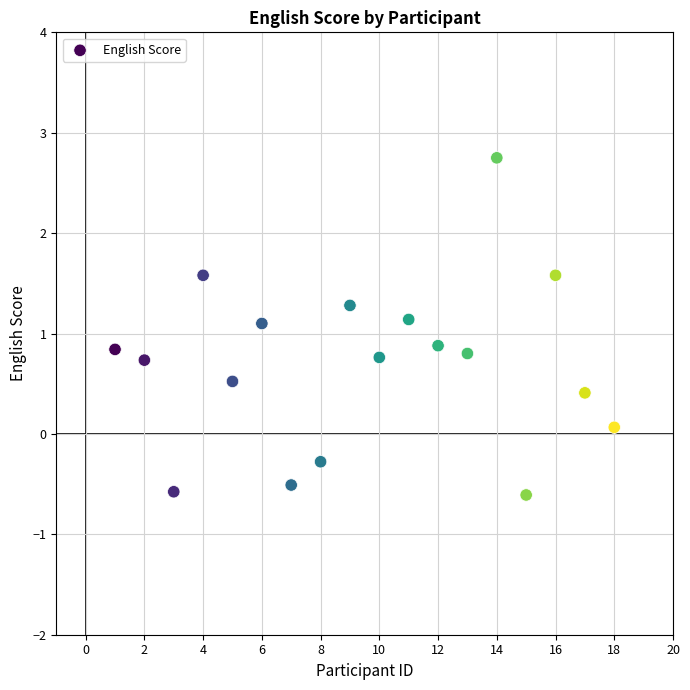

What is the range of X values (max minus min)?

17.0